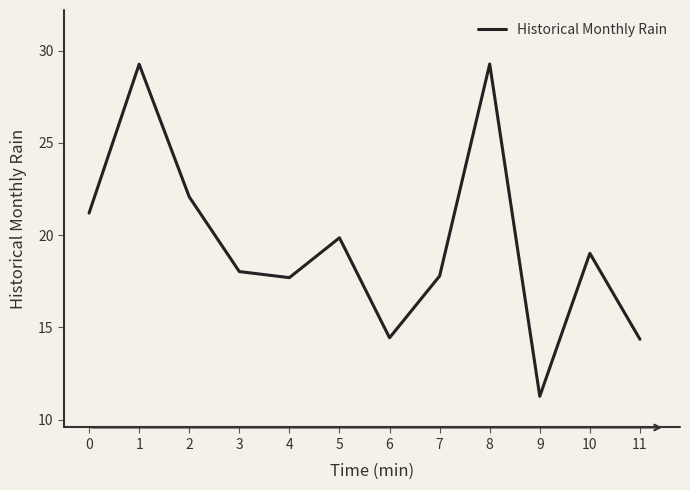

At which label is the value closest to 20?

5